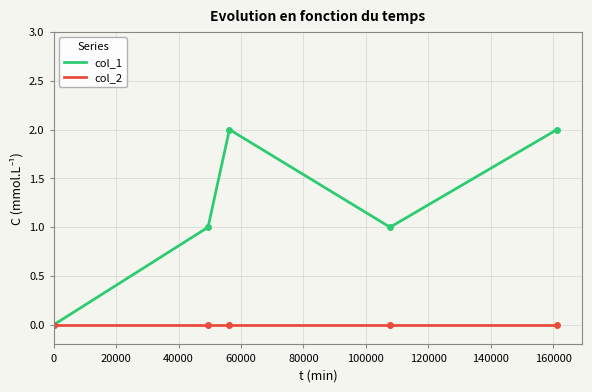

How many data points are less than 1?

1